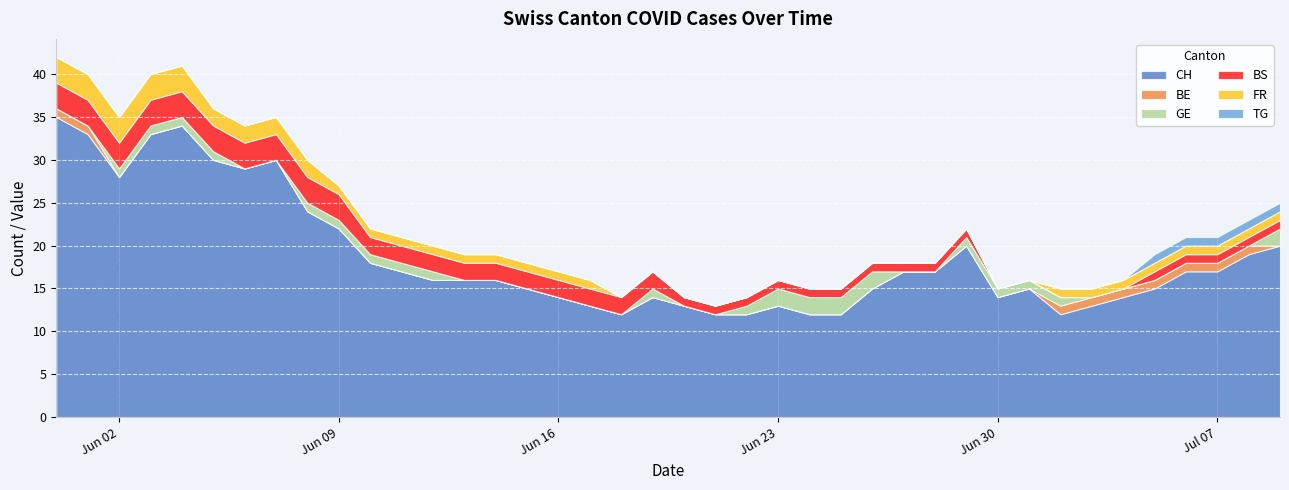

Which category has the lowest value in the FR series?

2020-06-18